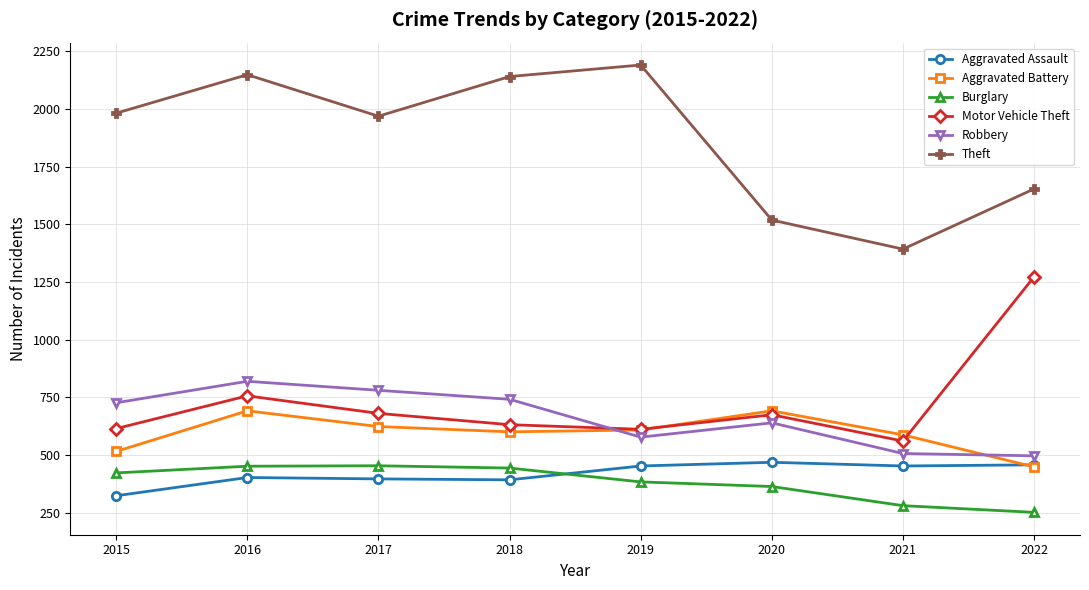

What is the total value across all series at 2016?

5267